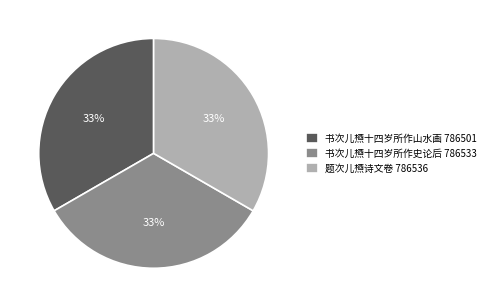

Is the sum of 书次儿槱十四岁所作山水画 786501 and 书次儿槱十四岁所作史论后 786533 greater than half?

Yes